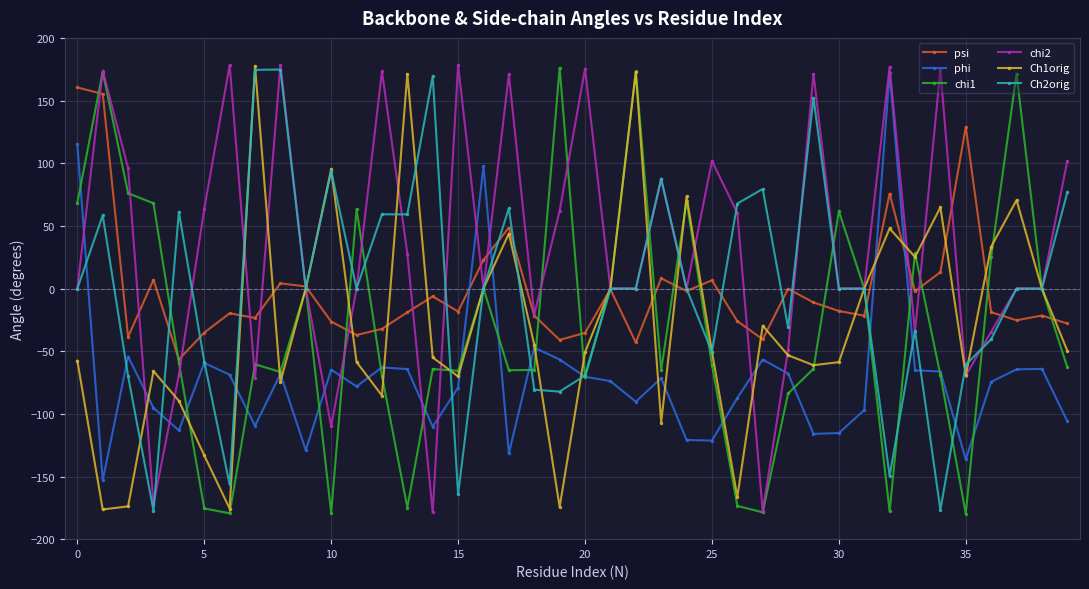

What is the value of the chi2 point at the 29th from the left?

-49.0